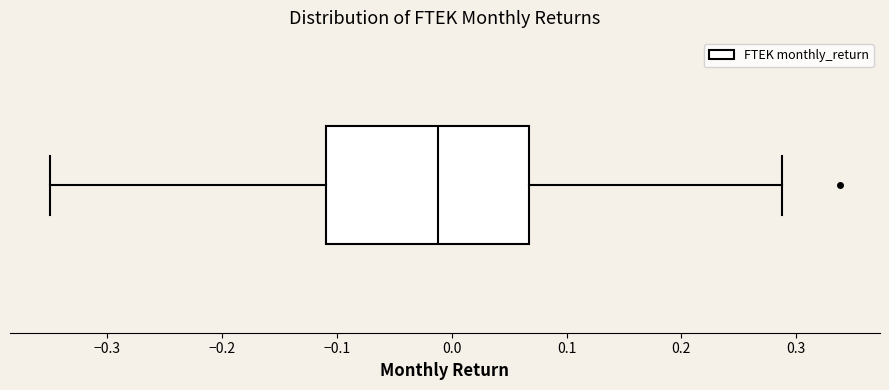

Read this box plot against the x-axis: the position of the median line, the range covered by the box, and the ends of both whiskers. The values are not printed on the chart, so give them approximately, as read against the axis.

median -0.01, box -0.11 to 0.07, whiskers -0.35 to 0.29